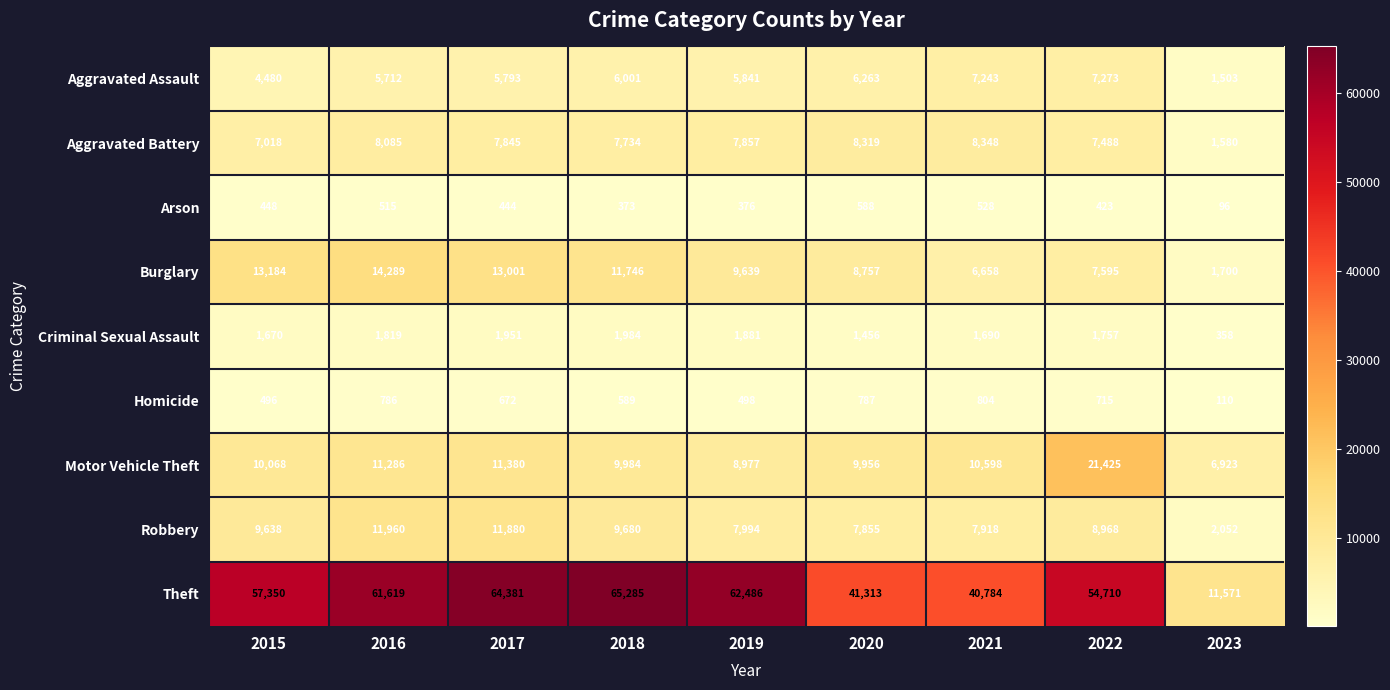

Rank the categories by Aggravated Assault value from highest to lowest.

2022, 2021, 2020, 2018, 2019, 2017, 2016, 2015, 2023